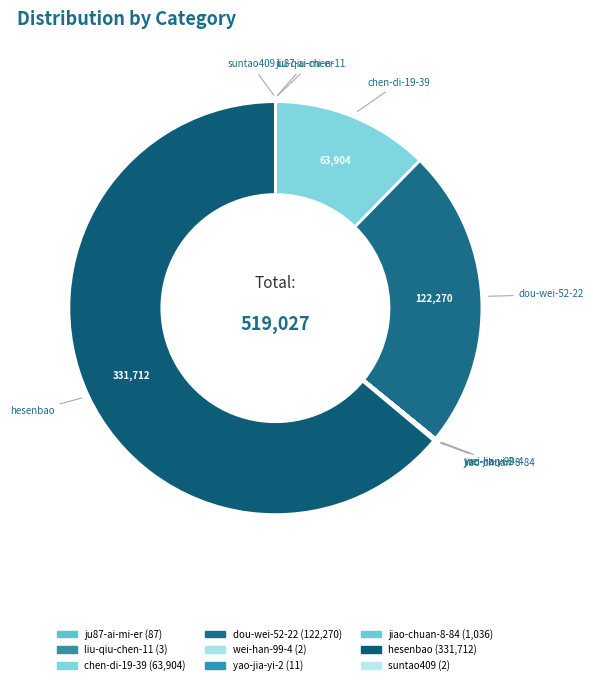

To the nearest percent, what is the combined percentage of dou-wei-52-22 and hesenbao?

87%